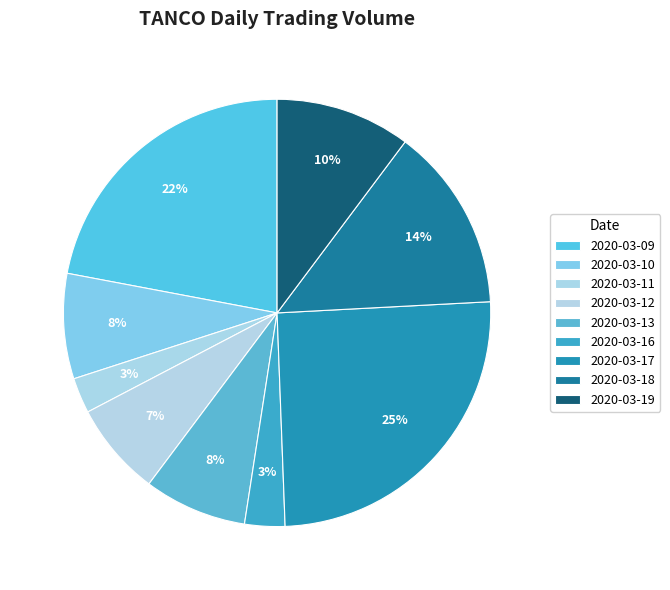

What percentage is NOT represented by 2020-03-13?

92.2%